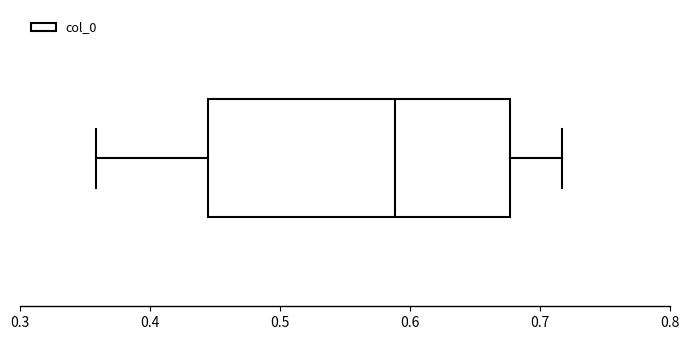

Read this box plot against the x-axis: the position of the median line, the range covered by the box, and the ends of both whiskers. The values are not printed on the chart, so give them approximately, as read against the axis.

median 0.59, box 0.45 to 0.68, whiskers 0.36 to 0.72